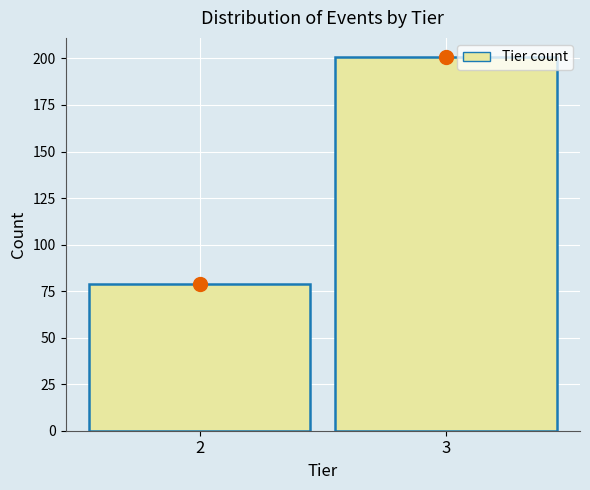

Reading right to left, list all the values displayed in this chart.

3=201	2=79